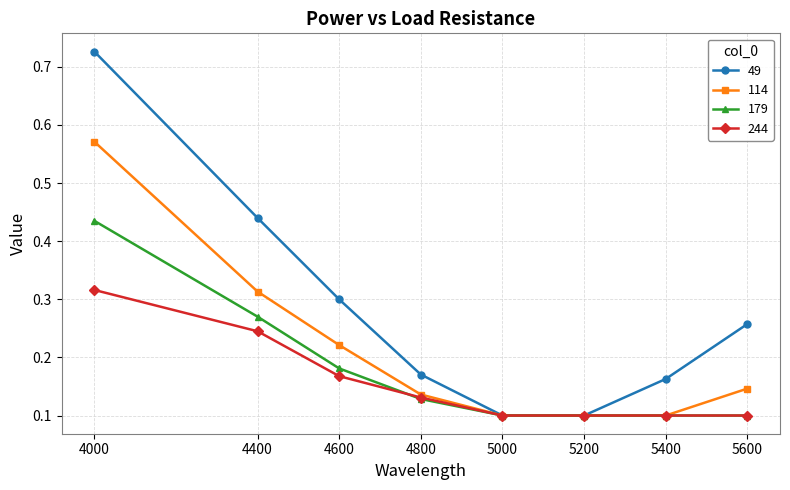

True or false: 179 has a value of 0.2 at 5400.

False